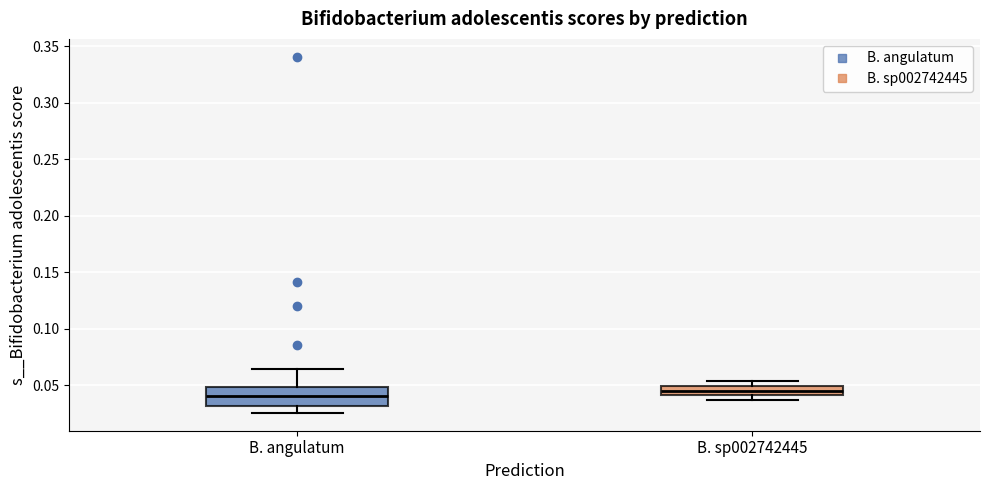

Comparing the boxes themselves (not the whiskers), which one is the tallest?

B. angulatum